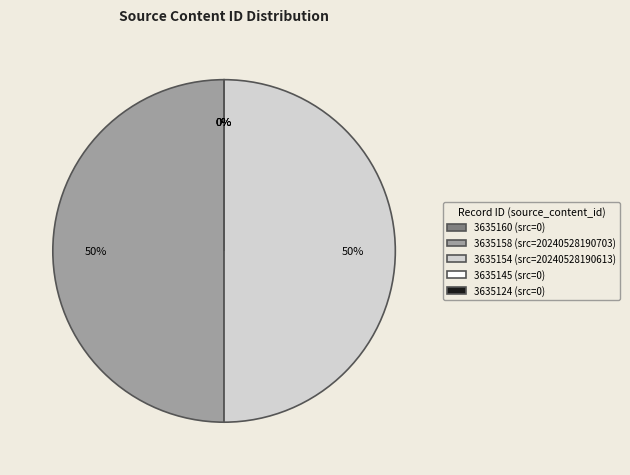

Count the number of slices in the pie.

5